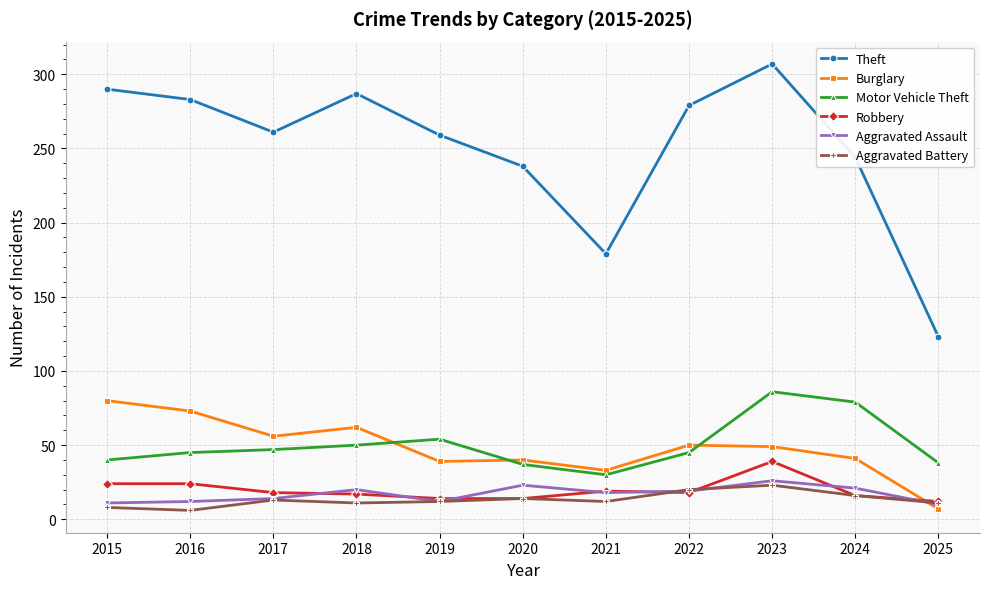

What is the difference between the highest and lowest values at 2020?

224